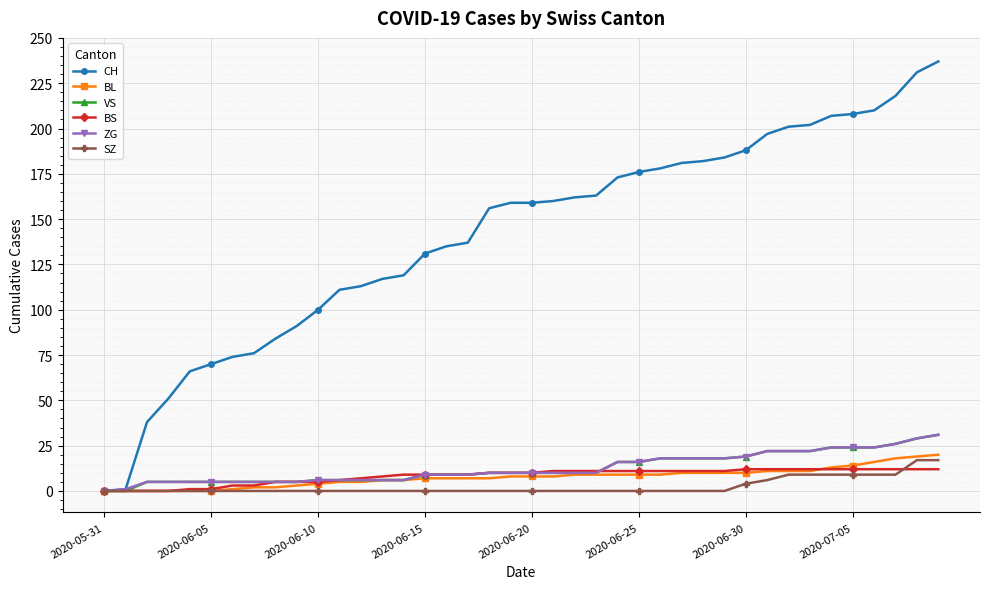

Which series has the widest spread of values?

CH